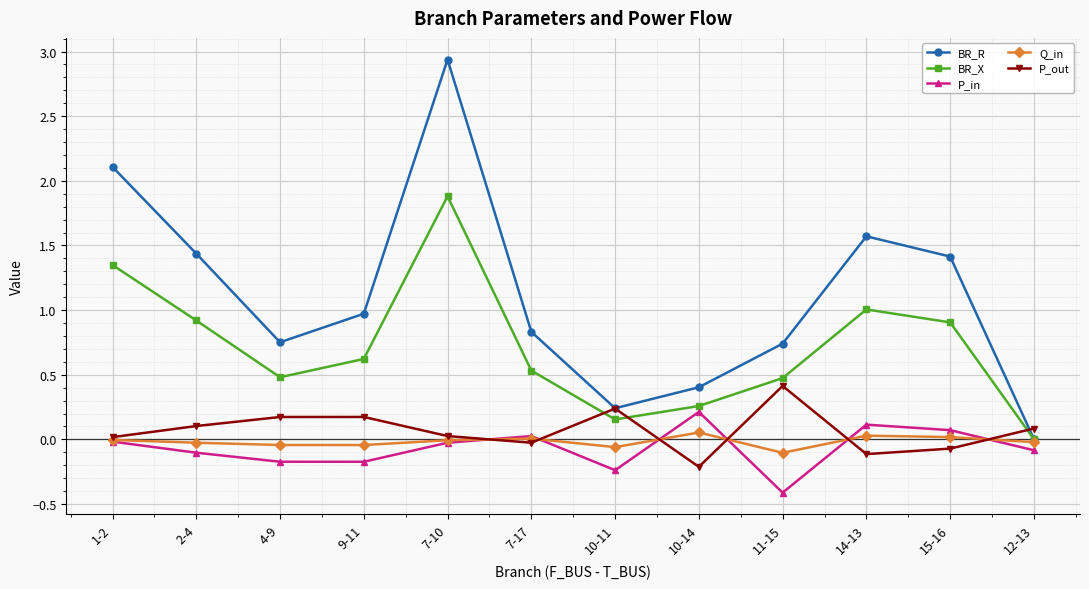

What is the minimum value shown in the chart?

-0.4